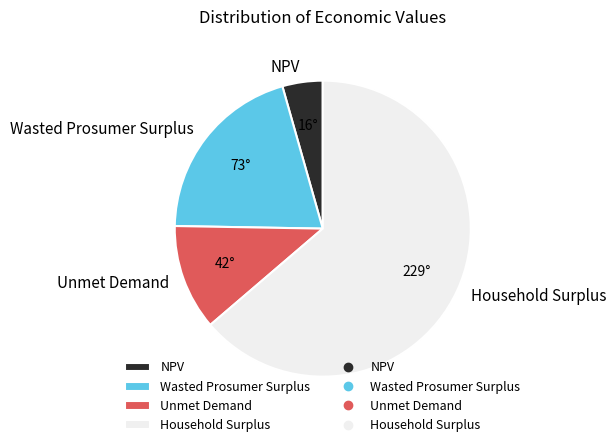

True or false: Unmet Demand accounts for 12% of the total.

True